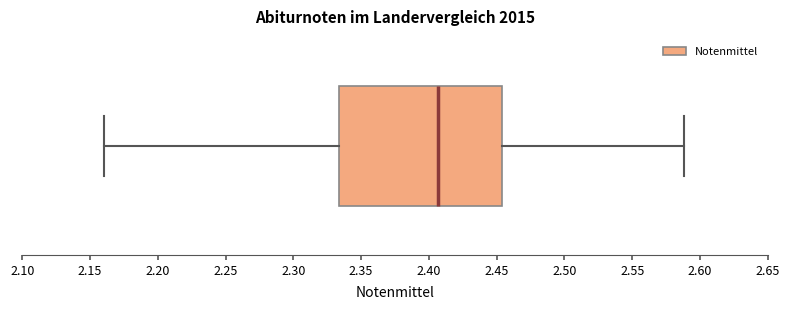

Read this box plot against the x-axis: the position of the median line, the range covered by the box, and the ends of both whiskers. The values are not printed on the chart, so give them approximately, as read against the axis.

median 2.405, box 2.335 to 2.455, whiskers 2.160 to 2.590